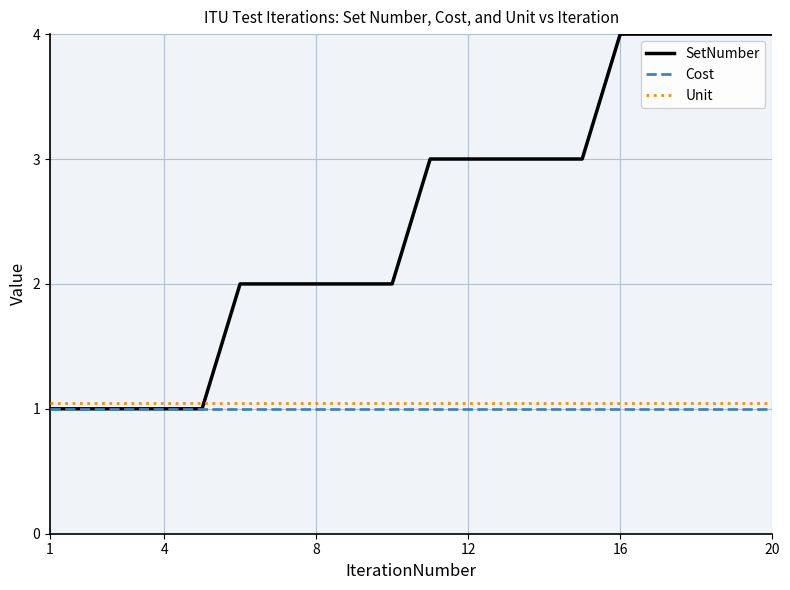

What is the highest value of the Cost series?

1.0